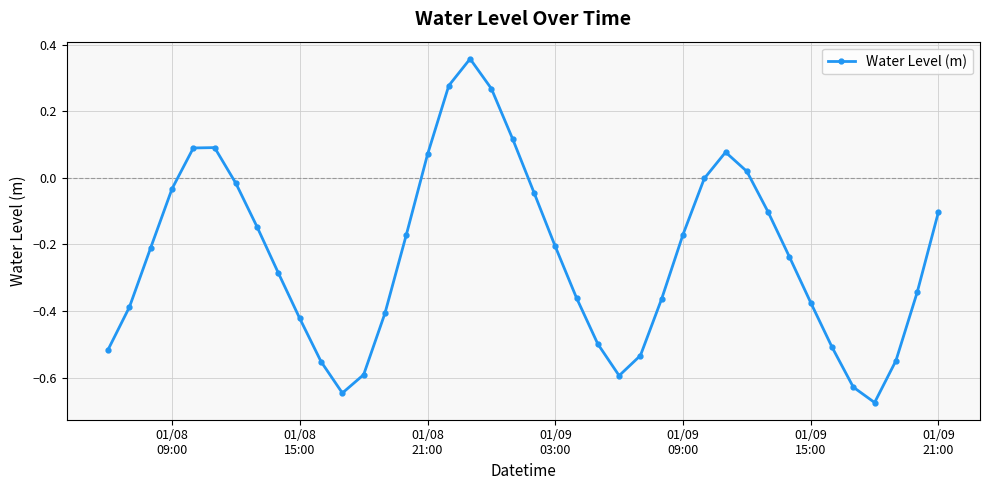

What is the difference between the maximum and minimum values?

1.0